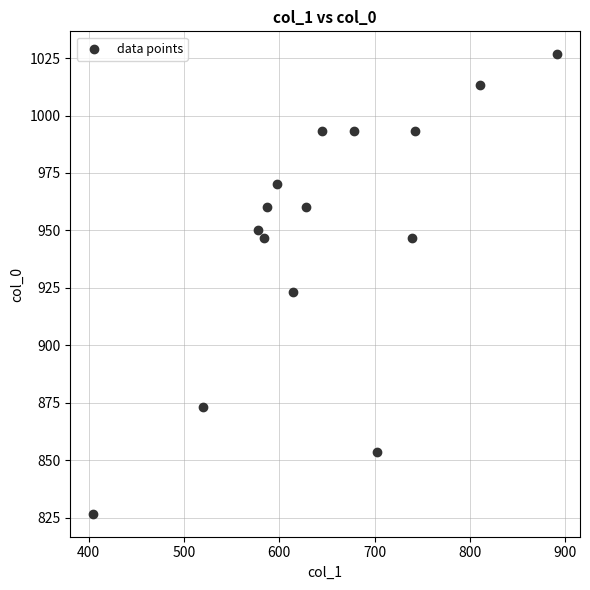

What Y value in the scatter plot is closest to 926?

923.3